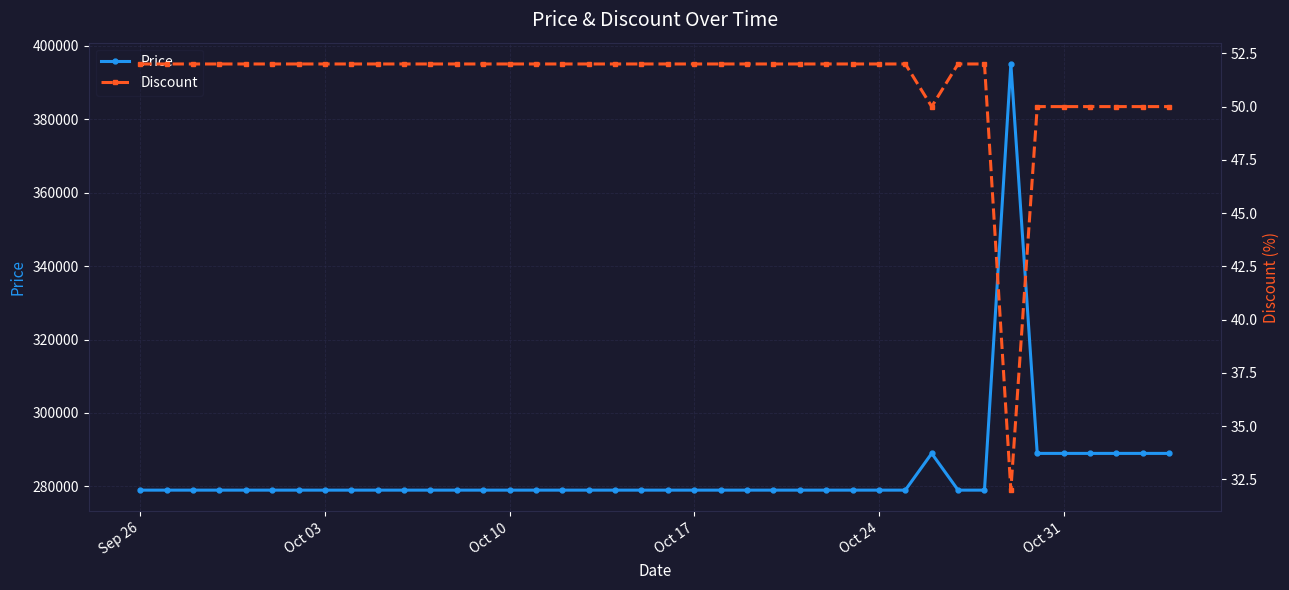

What is the minimum value for Price?

279000